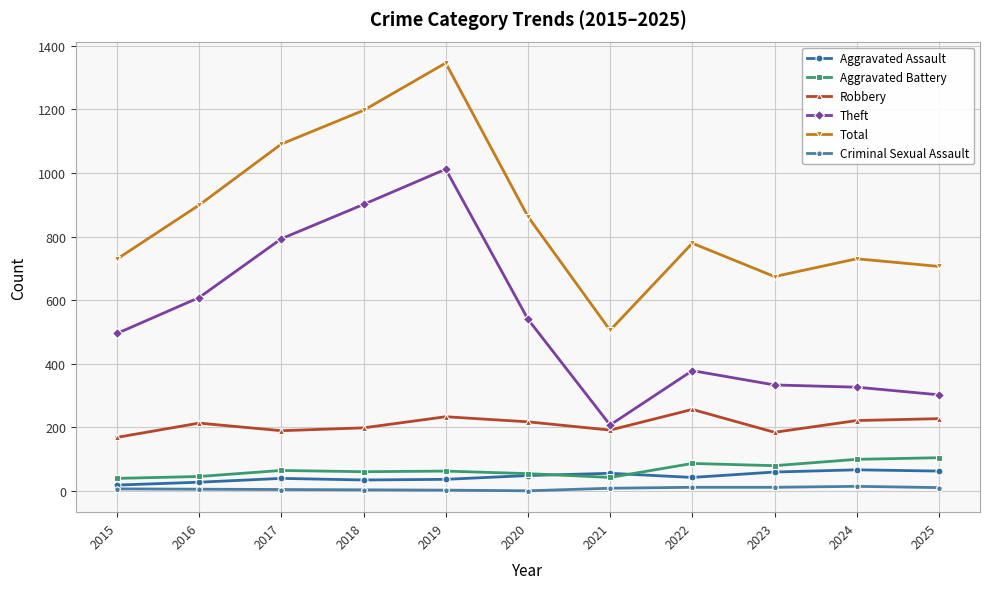

What is the average value of the Aggravated Assault series?

44